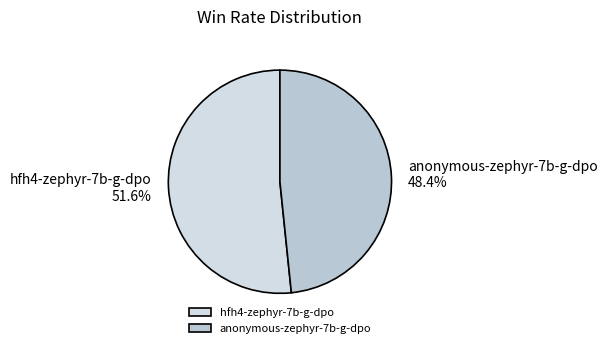

Count the number of slices in the pie.

2